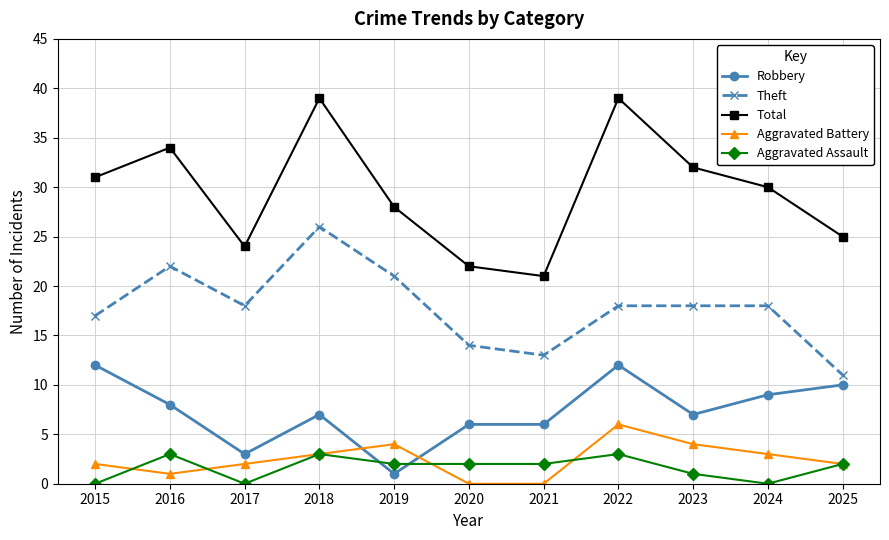

Count the number of categories in the chart.

11